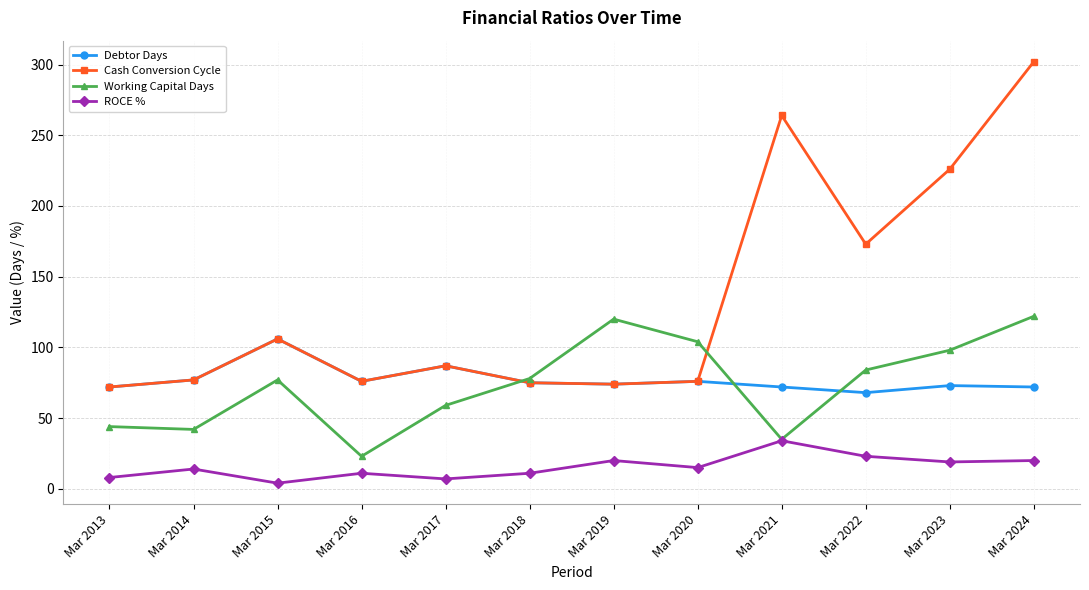

Is it true that ROCE % equals 4 at Mar 2024?

False